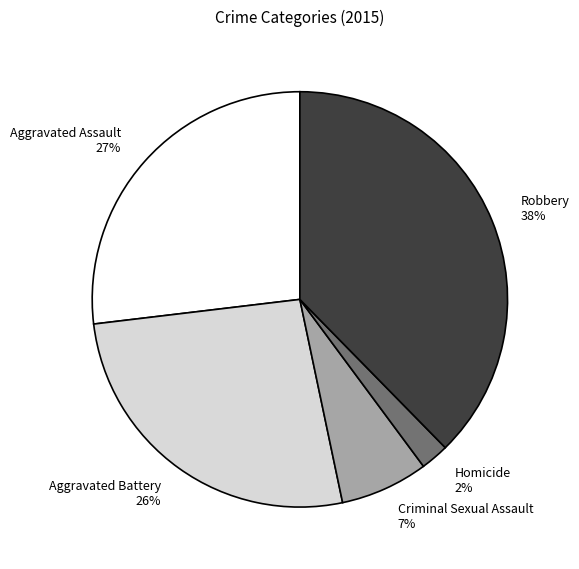

To the nearest percent, what is the average slice percentage?

20%